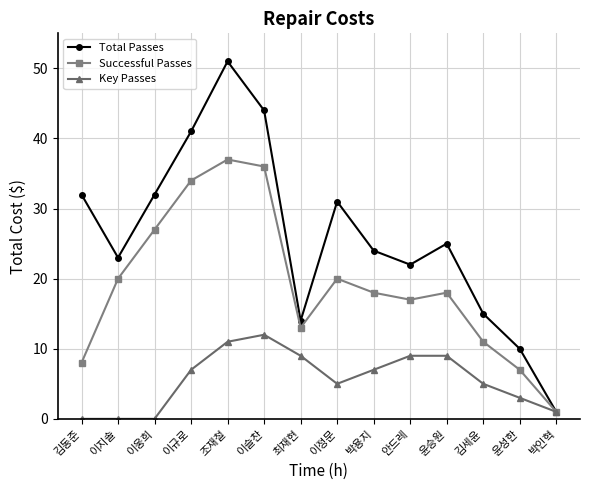

Is it true that Key Passes equals 6 at 김동준?

False